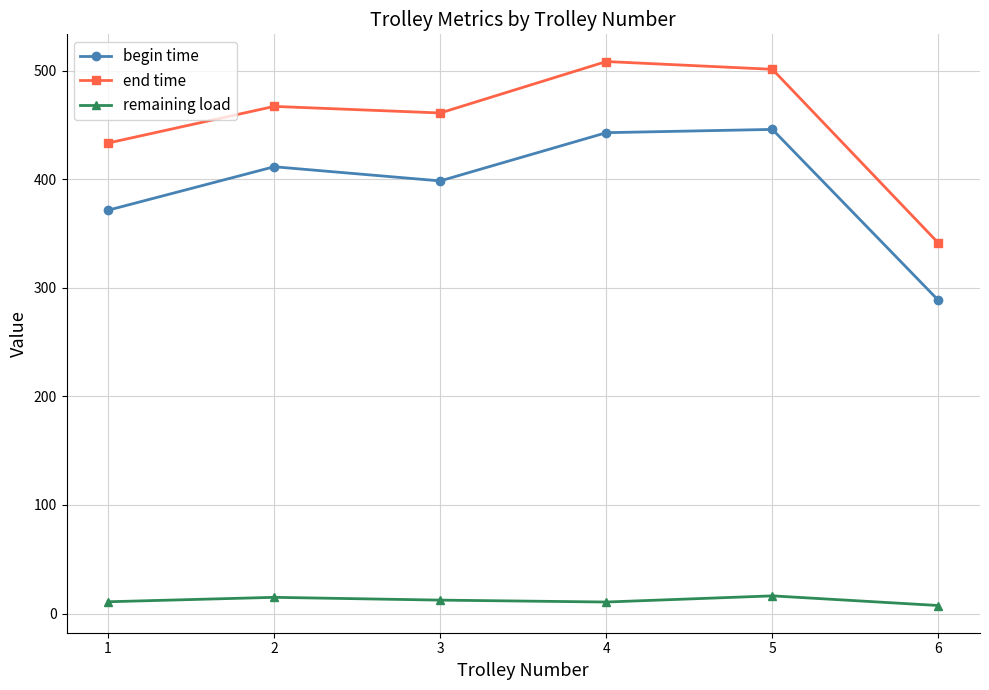

Is the value of remaining load at 1 greater than the value of begin time at 3?

No